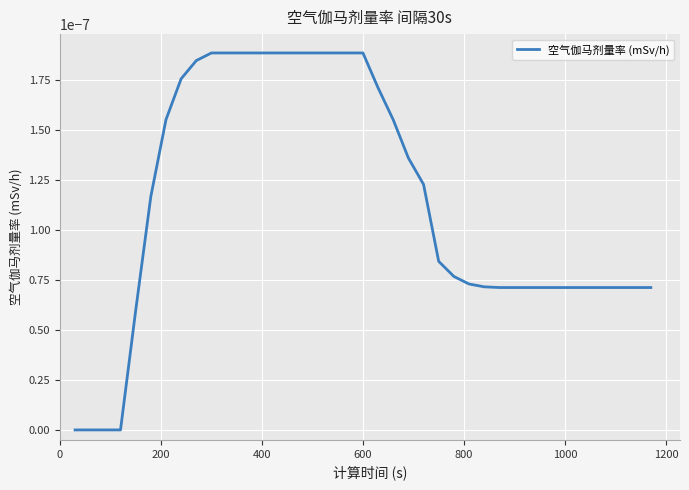

How many lines are shown in the chart?

1